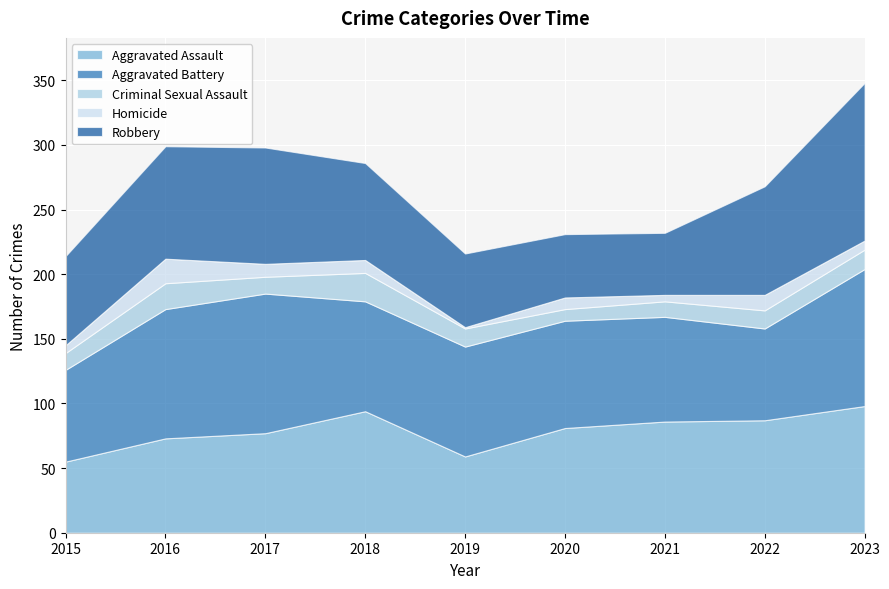

How many lines are shown in the chart?

5